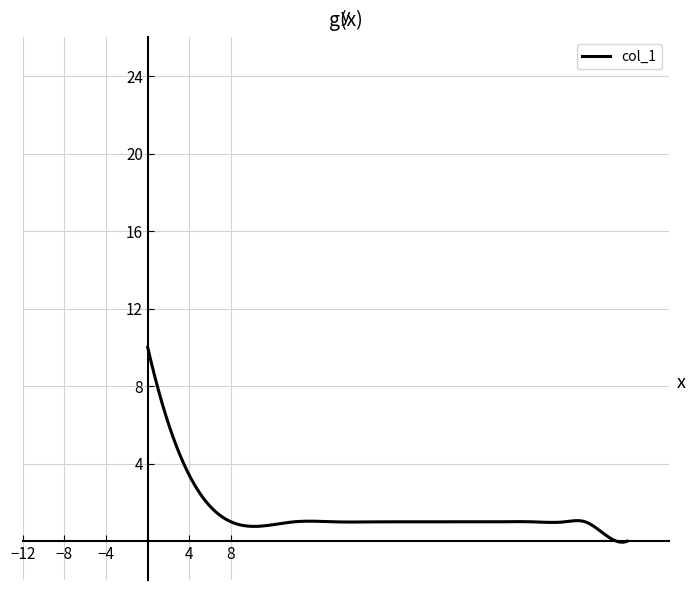

What is the greatest value displayed?

10.0